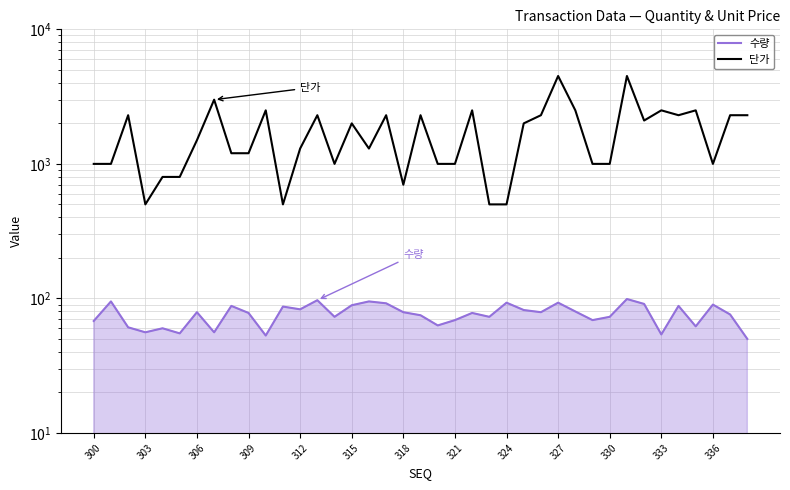

Reading right to left, extract all data points from this chart.

수량: 50	76	90	62	88	54	91	99	73	69	80	93	79	82	93	73	78	69	63	75	79	92	95	89	73	97	83	87	53	78	88	56	79	55	60	56	61	95	68
단가: 2300	2300	1000	2500	2300	2500	2100	4500	1000	1000	2500	4500	2300	2000	500	500	2500	1000	1000	2300	700	2300	1300	2000	1000	2300	1300	500	2500	1200	1200	3000	1500	800	800	500	2300	1000	1000